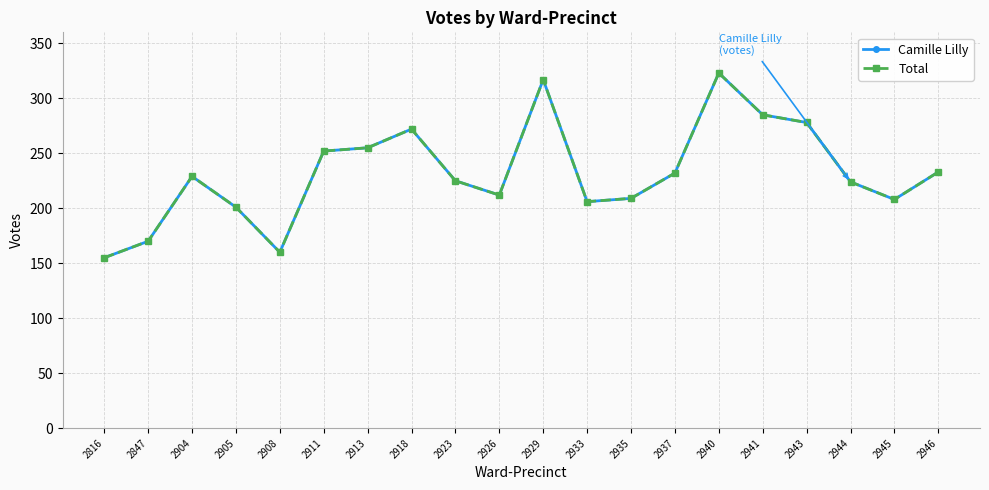

True or false: Total has a value of 229 at 2904.

True